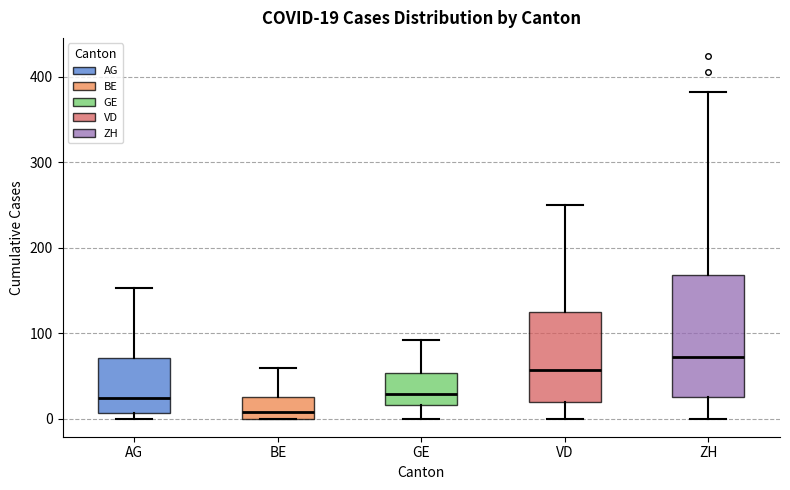

Which box has the lowest median line?

BE